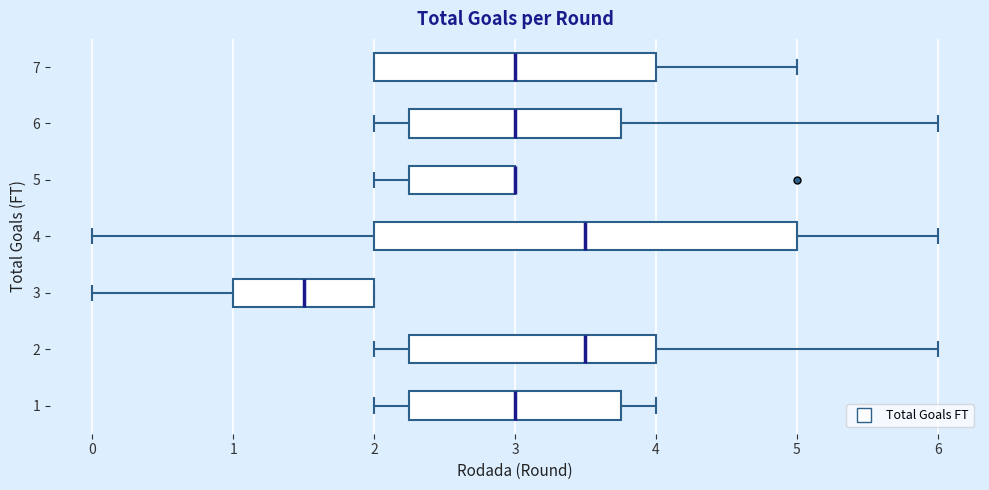

Which box is the widest, from its left edge to its right edge?

4